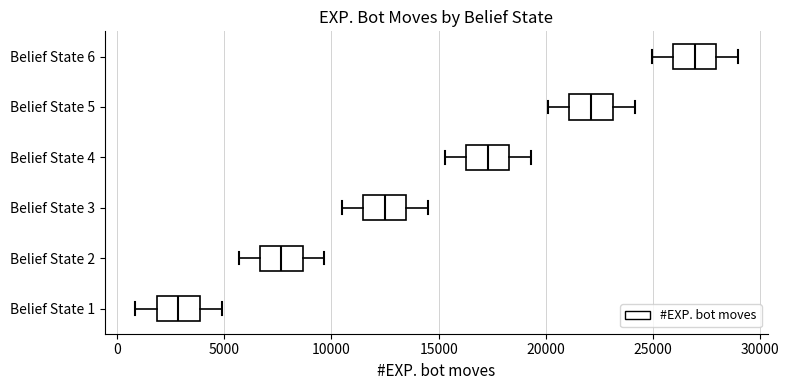

Reading bottom to top, read every box against the x-axis: the position of its median line, the range the box covers, and the ends of its whiskers. The values are not printed on the chart, so give them approximately, as read against the axis.

Belief State 1: median 3000, box 2000 to 4000, whiskers 1000 to 5000
Belief State 2: median 7500, box 6500 to 8500, whiskers 5500 to 9500
Belief State 3: median 12500, box 11500 to 13500, whiskers 10500 to 14500
Belief State 4: median 17500, box 16500 to 18500, whiskers 15500 to 19500
Belief State 5: median 22000, box 21000 to 23000, whiskers 20000 to 24000
Belief State 6: median 27000, box 26000 to 28000, whiskers 25000 to 29000